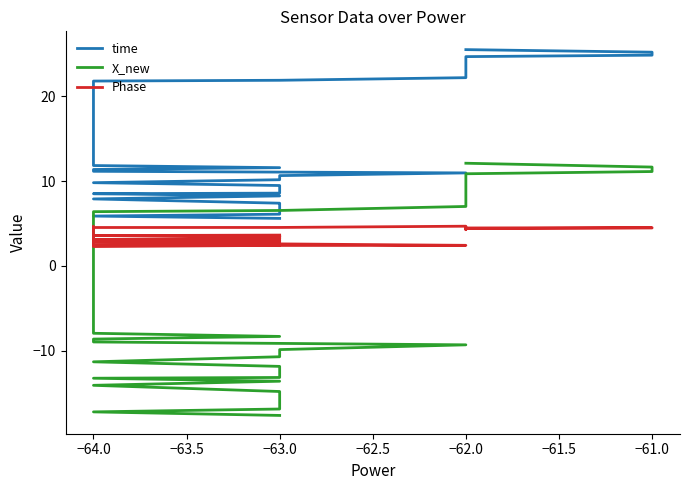

What is the value of the X_new point at the 15th from the left?

-11.8